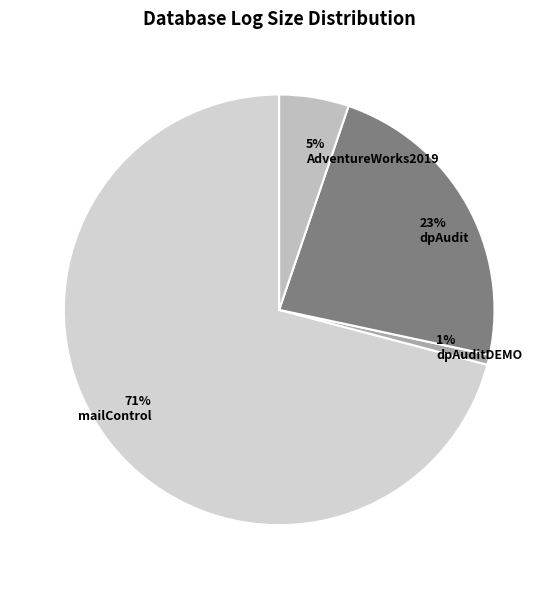

To the nearest percent, what is the combined percentage of dpAudit and AdventureWorks2019?

28%